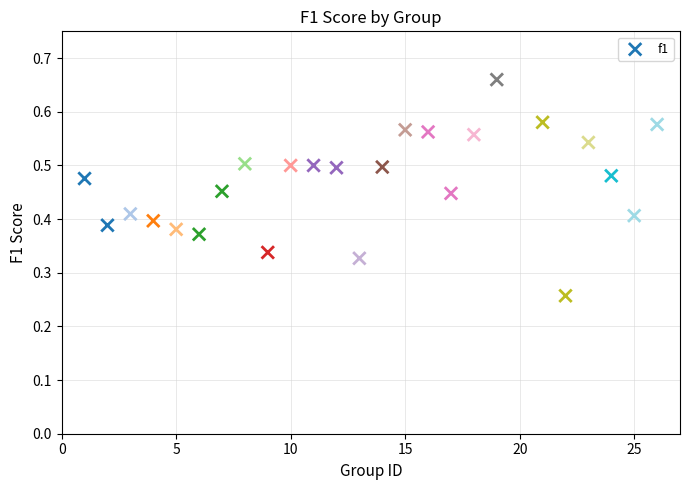

What is the range of X values (max minus min)?

25.0